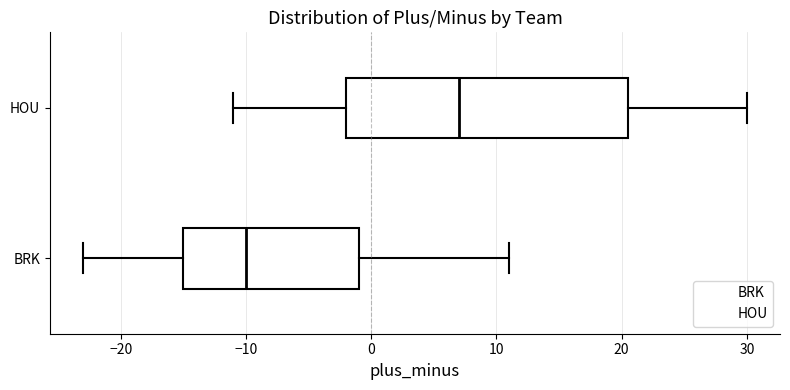

Reading bottom to top, transcribe this box plot: for each box, give where its median line is, the range the box spans, and where its two whiskers end, as read against the x-axis. The values are not printed on the chart, so give them approximately, as read against the axis.

BRK: median -10, box -15 to -1, whiskers -23 to 11
HOU: median 7, box -2 to 21, whiskers -11 to 30